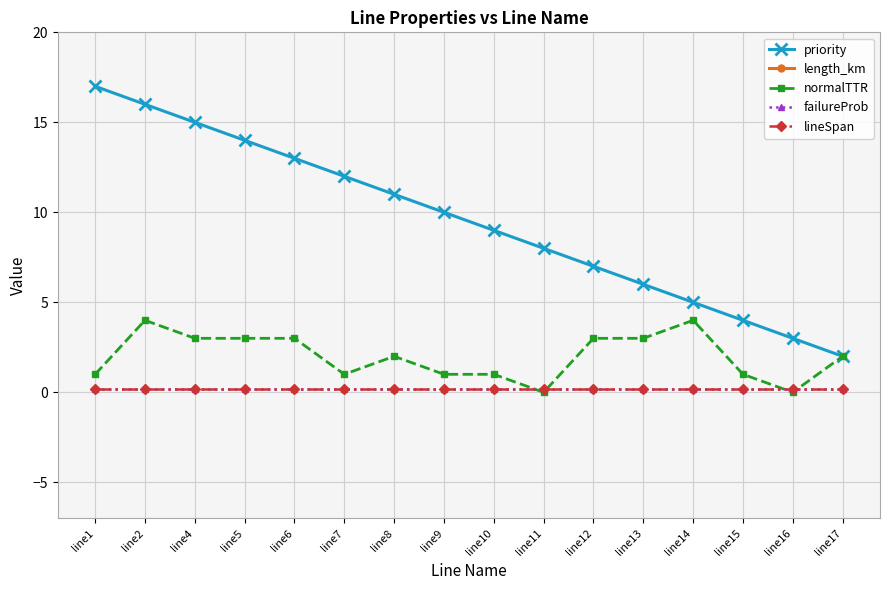

Reading left to right, what are all the values shown in this chart?

priority: 17.0	16.0	15.0	14.0	13.0	12.0	11.0	10.0	9.0	8.0	7.0	6.0	5.0	4.0	3.0	2.0
length_km: 35.0	25.0	20.5	21.0	21.5	22.0	22.5	23.0	23.5	24.0	24.5	25.0	25.5	26.0	26.5	27.0
normalTTR: 1.0	4.0	3.0	3.0	3.0	1.0	2.0	1.0	1.0	0.0	3.0	3.0	4.0	1.0	0.0	2.0
failureProb: 0.2	0.2	0.2	0.2	0.2	0.2	0.2	0.2	0.2	0.2	0.2	0.2	0.2	0.2	0.2	0.2
lineSpan: 0.2	0.2	0.2	0.2	0.2	0.2	0.2	0.2	0.2	0.2	0.2	0.2	0.2	0.2	0.2	0.2